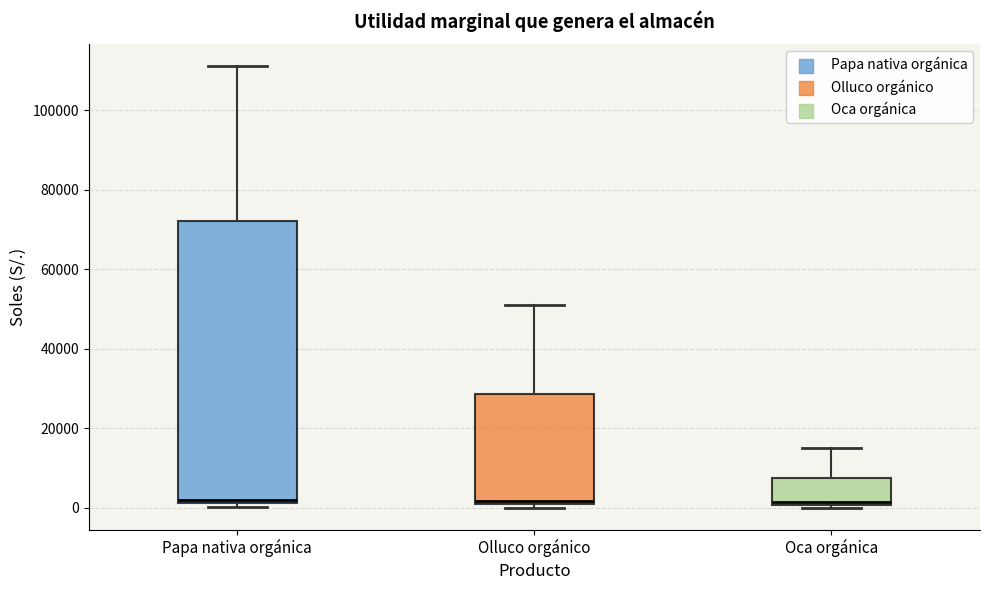

Where does the upper whisker of the box for Papa nativa orgánica end on the y-axis? The values are not printed on the chart, so give them approximately, as read against the axis.

112000